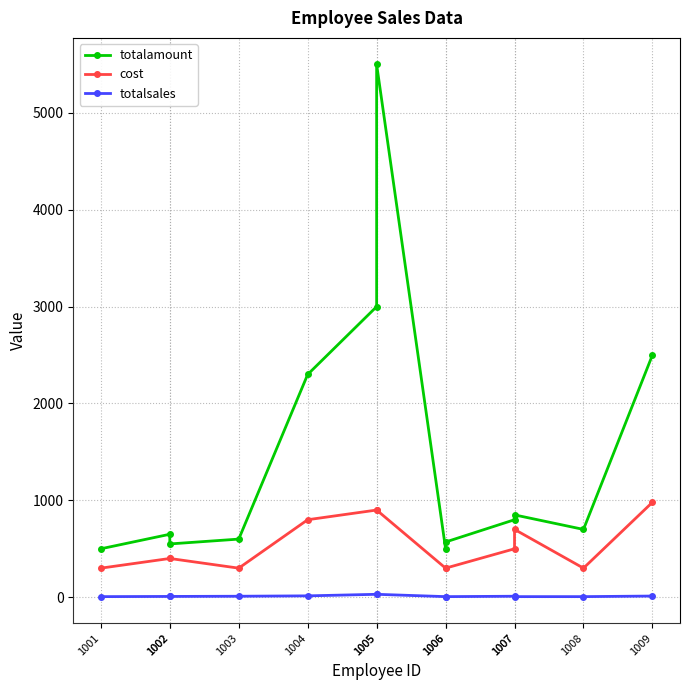

What is the spread (max minus min) of values at 1005?

2970